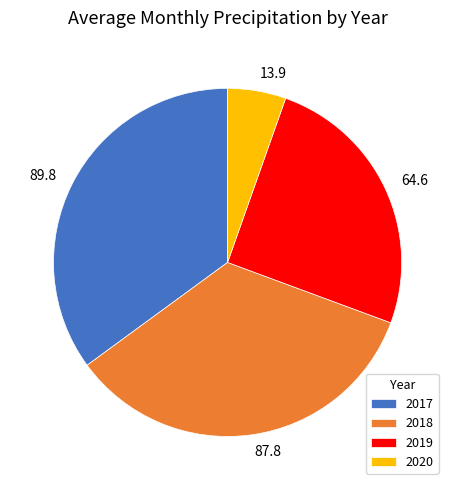

Which category has the smallest portion of the pie?

2020